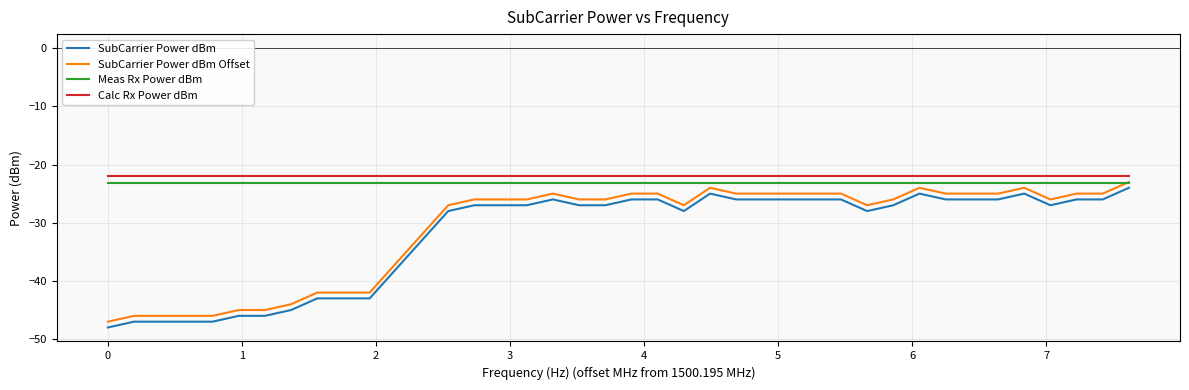

True or false: SubCarrier Power dBm and Calc Rx Power dBm cross at least once.

False